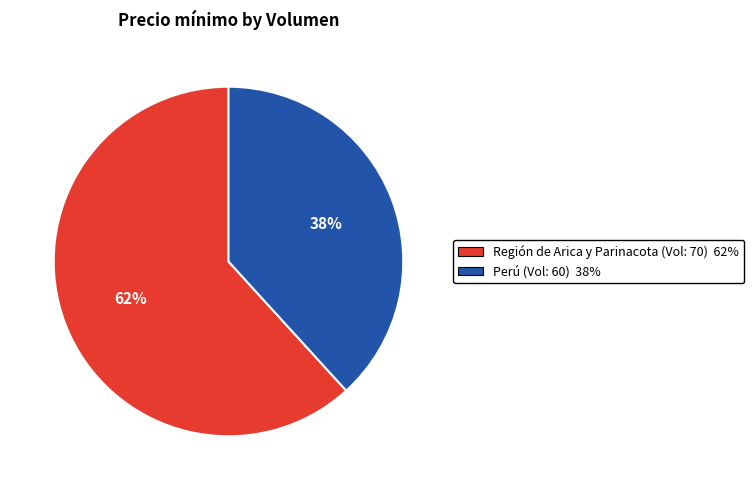

To the nearest percent, what is the difference between the largest and smallest slice percentages?

24%